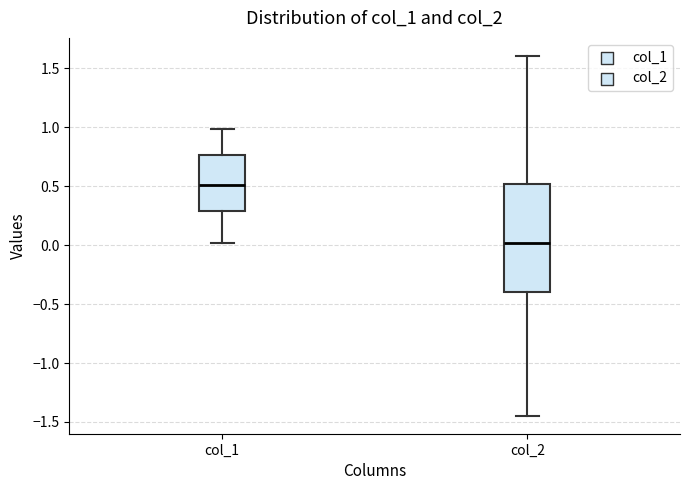

Reading left to right, read every box against the y-axis: the position of its median line, the range the box covers, and the ends of its whiskers. The values are not printed on the chart, so give them approximately, as read against the axis.

col_1: median 0.50, box 0.30 to 0.75, whiskers 0.00 to 1.00
col_2: median 0.00, box -0.40 to 0.50, whiskers -1.45 to 1.60